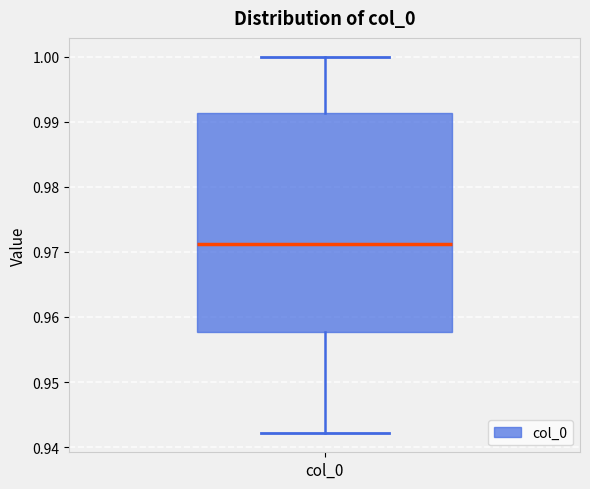

Where does the lower whisker of the box for col_0 end on the y-axis? The values are not printed on the chart, so give them approximately, as read against the axis.

0.942